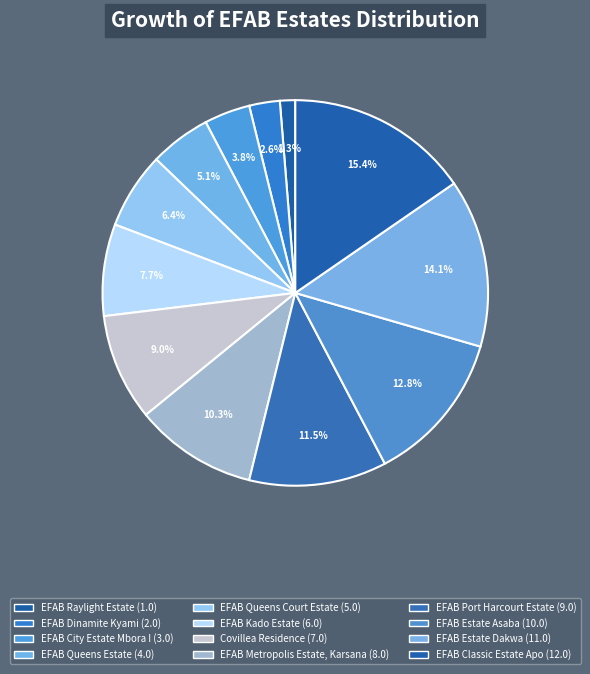

Count the number of slices in the pie.

12